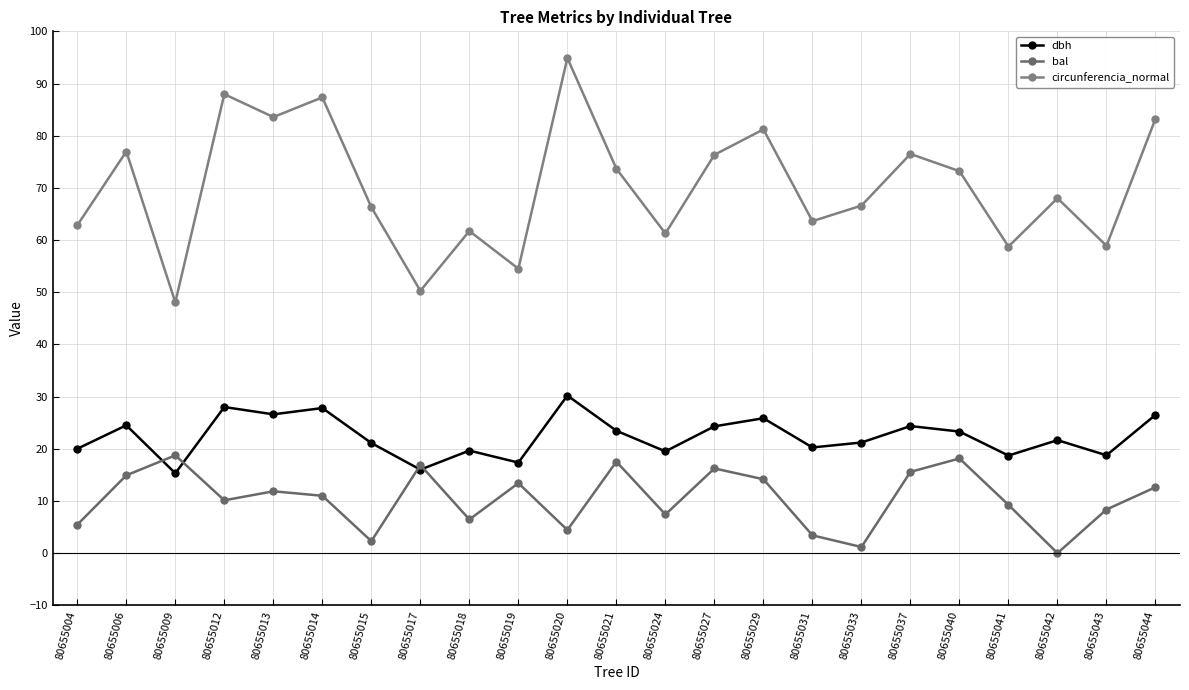

How many values in the circunferencia_normal series are below 68?

11